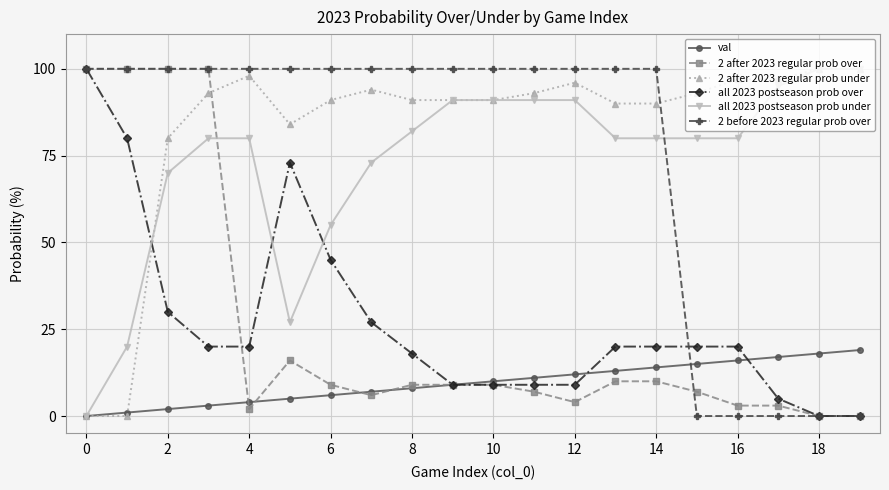

True or false: val has more than 2 points higher than both neighbors.

False